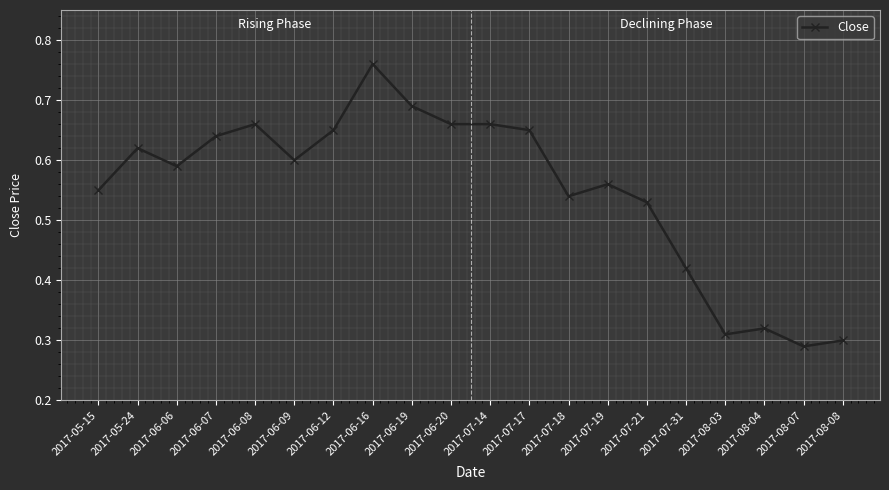

At which category does the data reach its first local valley?

2017-06-06